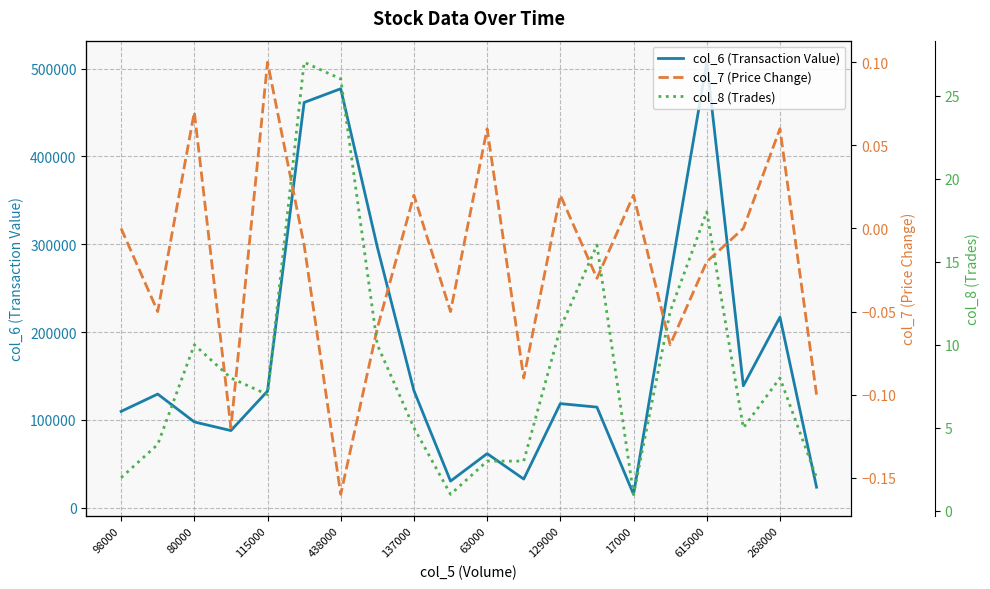

Where is col_6 (Transaction Value) nearest to the value 261210?

15